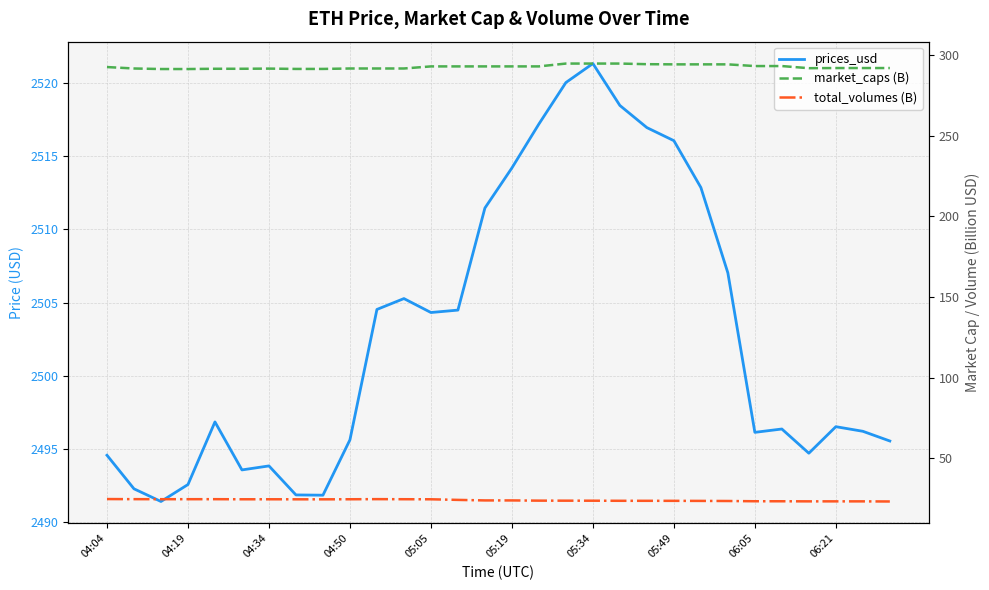

What is the approximate value of total_volumes (B) at 04:19?

24.6